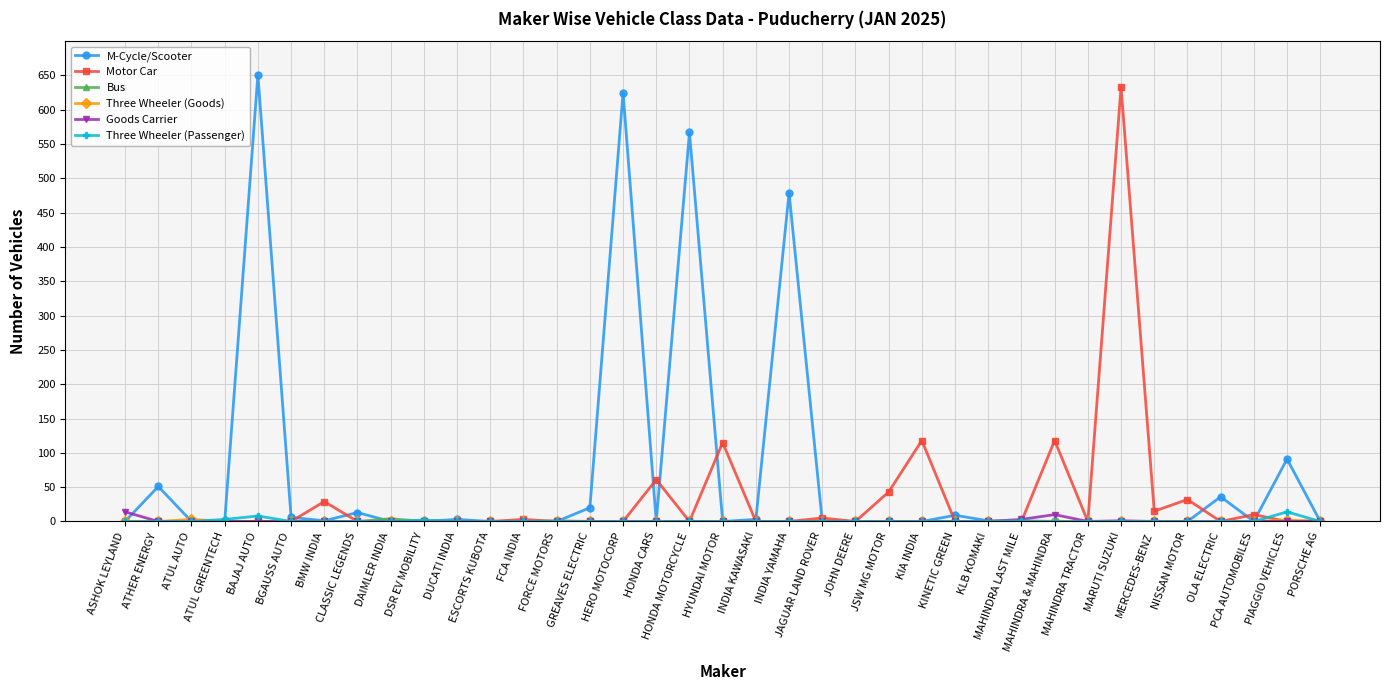

Between ATHER ENERGY and FORCE MOTORS, which series saw the biggest shift?

M-Cycle/Scooter